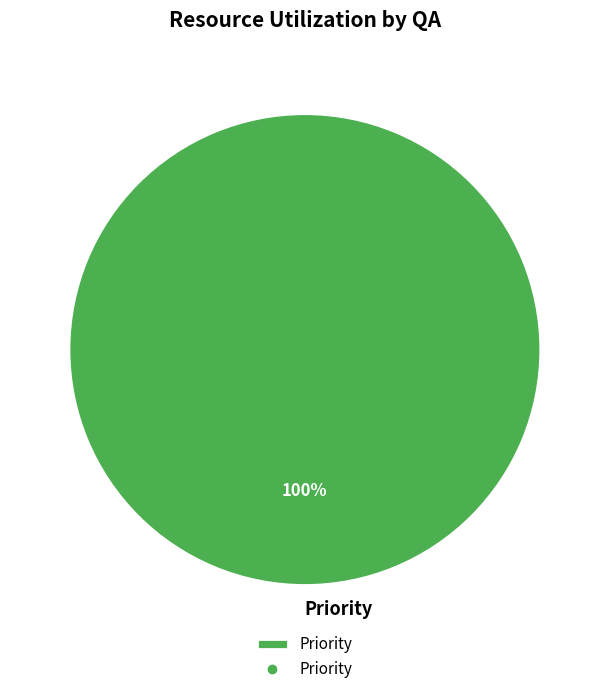

Rank the categories by value from highest to lowest.

Priority